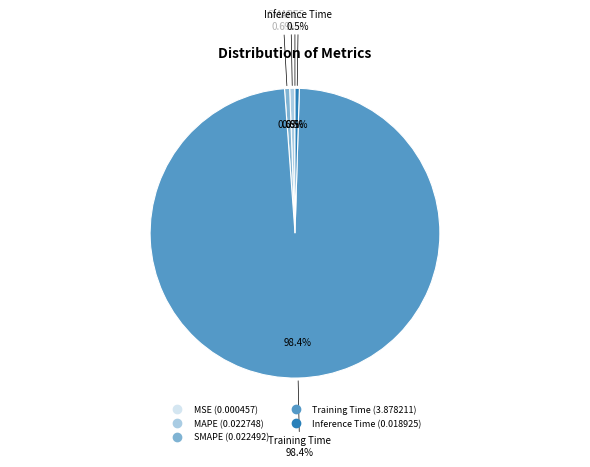

Does any single category account for the majority?

Yes